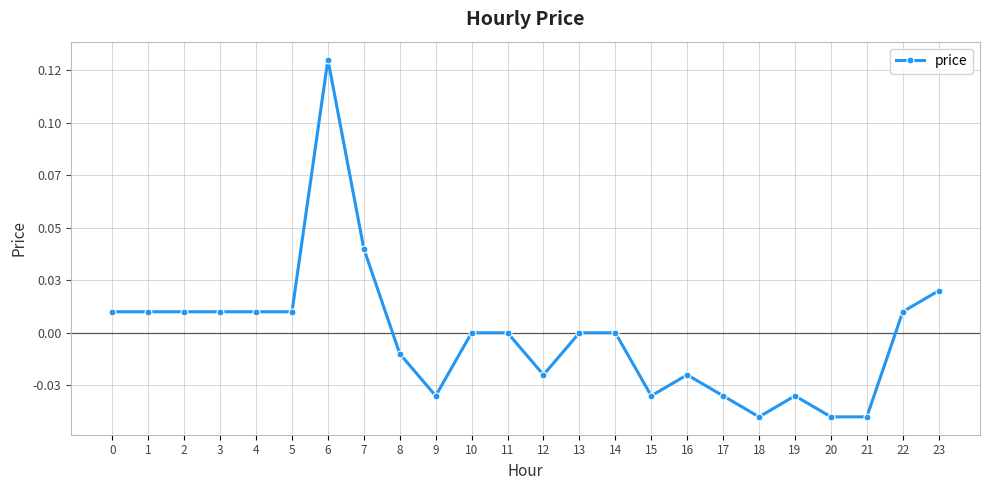

Does the chart have visible grid lines?

Yes